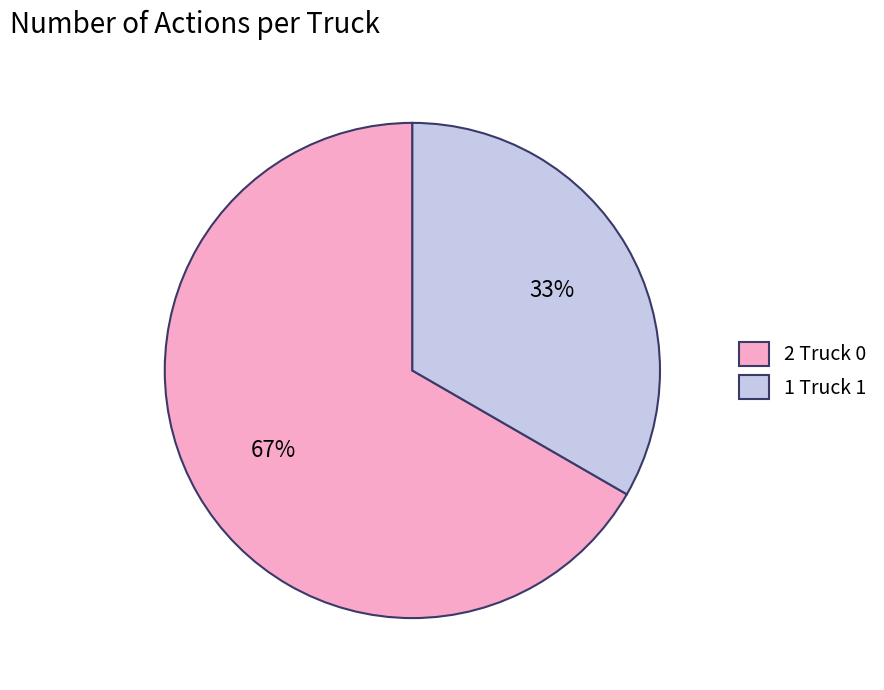

What is the smallest slice in the pie chart?

1 Truck 1